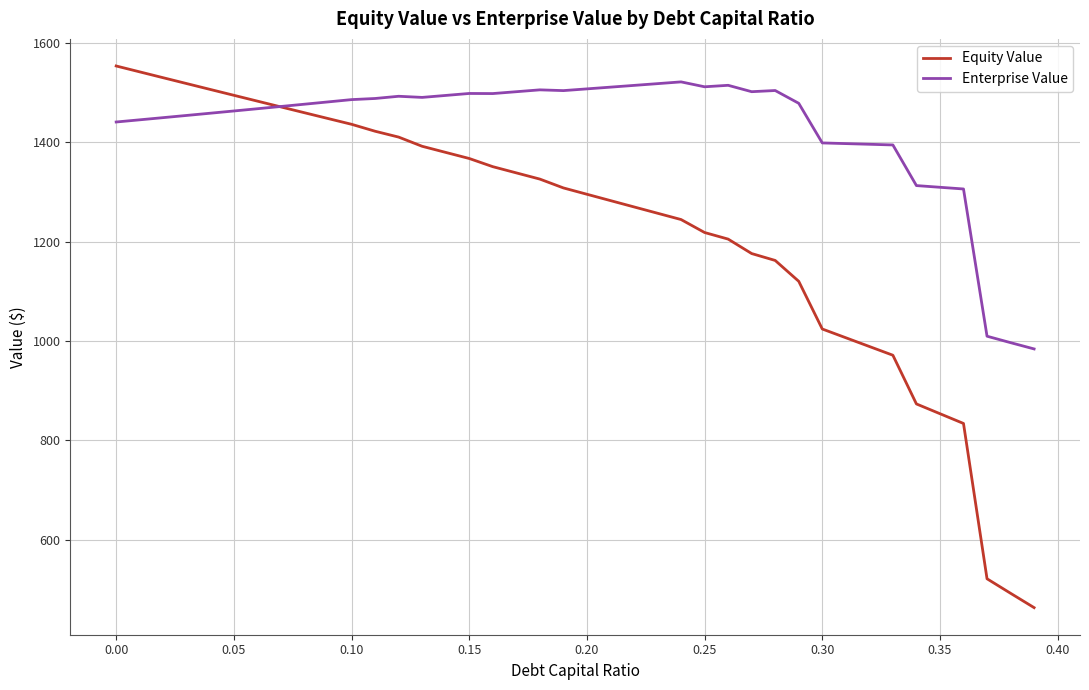

How many lines are shown in the chart?

2